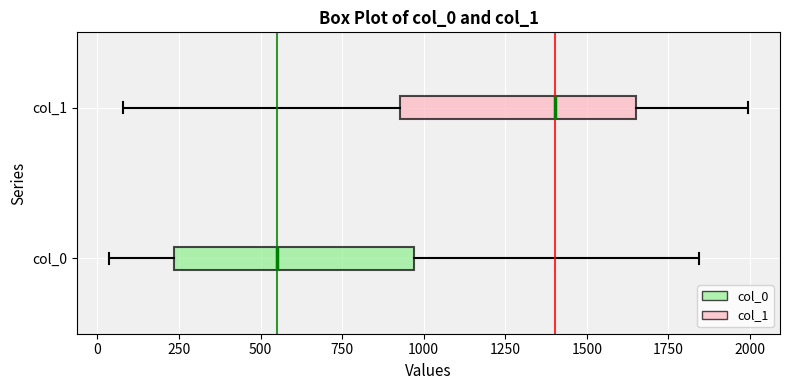

Reading bottom to top, read every box against the x-axis: the position of its median line, the range the box covers, and the ends of its whiskers. The values are not printed on the chart, so give them approximately, as read against the axis.

col_0: median 550, box 250 to 950, whiskers 50 to 1850
col_1: median 1400, box 950 to 1650, whiskers 100 to 2000